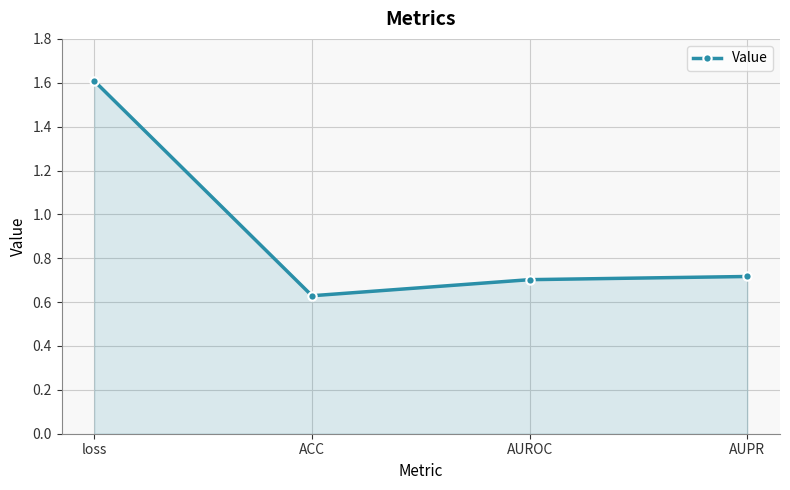

Is it true that the value at loss is 2.6?

False